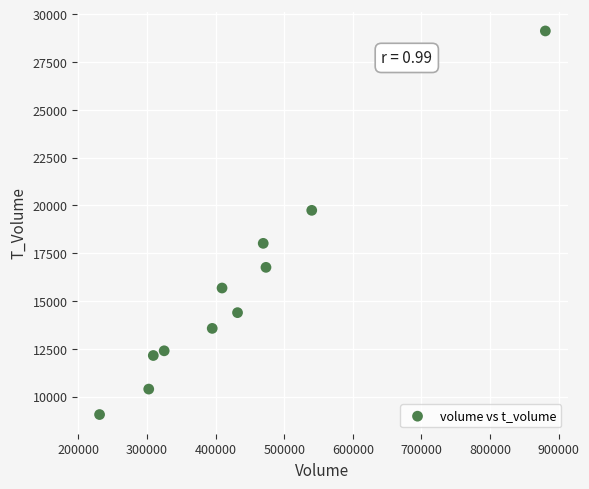

What is the range of X values (max minus min)?

649745